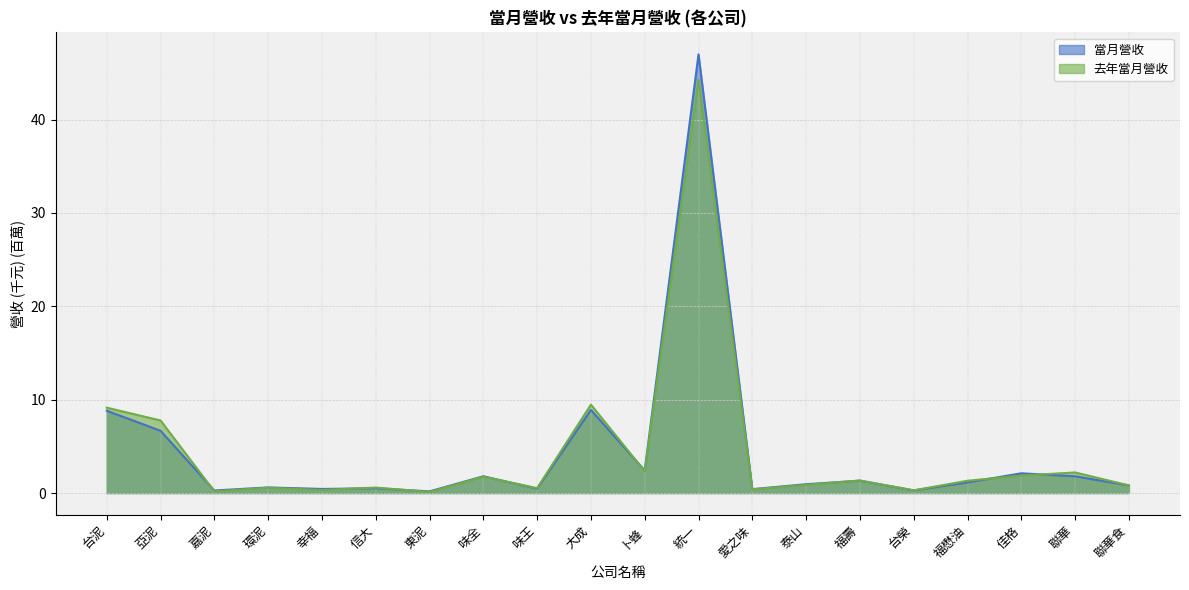

Rank the series by their maximum value, from highest to lowest.

當月營收, 去年當月營收